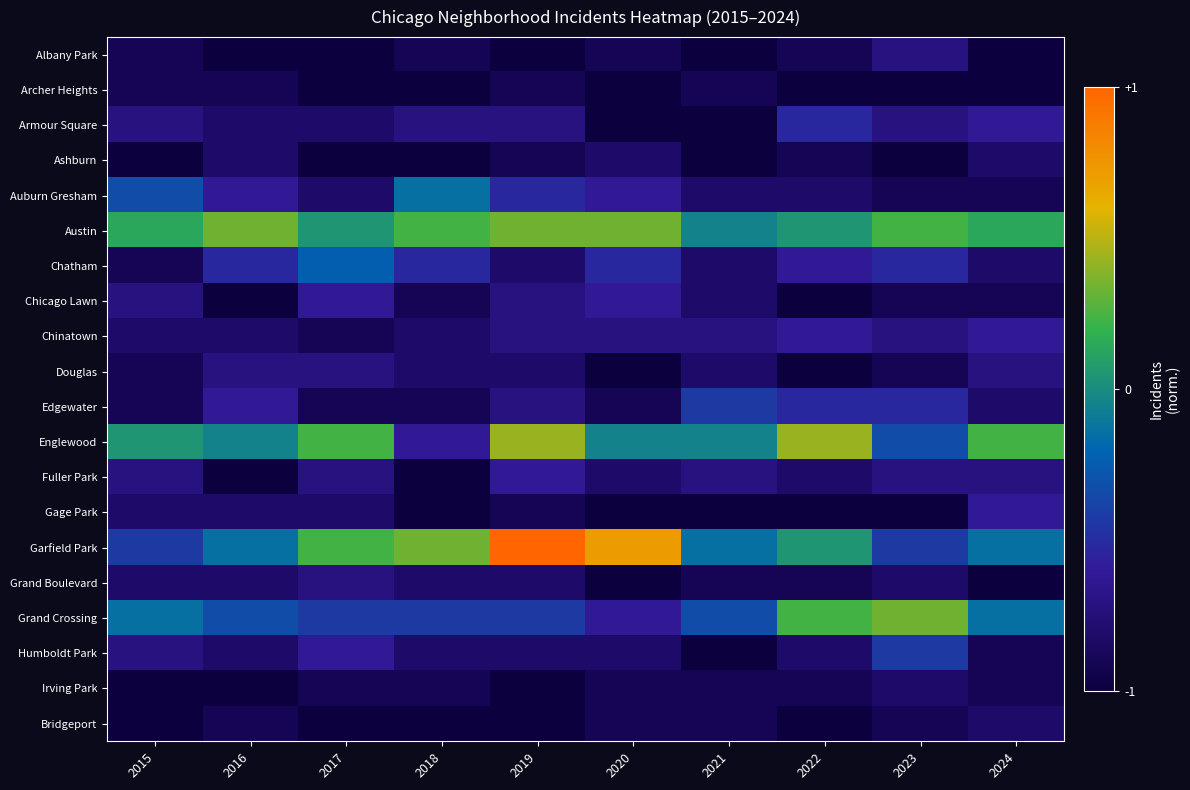

Reading left to right, what are all the values shown in this chart?

Albany Park: 2015=-0.9	2016=-1.0	2017=-1.0	2018=-0.9	2019=-1.0	2020=-0.9	2021=-1.0	2022=-0.9	2023=-0.7	2024=-1.0
Archer Heights: 2015=-0.9	2016=-0.9	2017=-1.0	2018=-1.0	2019=-0.9	2020=-1.0	2021=-0.9	2022=-1.0	2023=-1.0	2024=-1.0
Armour Square: 2015=-0.7	2016=-0.8	2017=-0.8	2018=-0.7	2019=-0.7	2020=-1.0	2021=-1.0	2022=-0.5	2023=-0.7	2024=-0.6
Ashburn: 2015=-1.0	2016=-0.8	2017=-1.0	2018=-1.0	2019=-0.9	2020=-0.8	2021=-1.0	2022=-0.9	2023=-1.0	2024=-0.8
Auburn Gresham: 2015=-0.3	2016=-0.6	2017=-0.8	2018=-0.1	2019=-0.5	2020=-0.6	2021=-0.8	2022=-0.8	2023=-0.9	2024=-0.9
Austin: 2015=0.1	2016=0.3	2017=0.0	2018=0.2	2019=0.3	2020=0.3	2021=-0.0	2022=0.0	2023=0.2	2024=0.1
Chatham: 2015=-0.9	2016=-0.5	2017=-0.2	2018=-0.5	2019=-0.8	2020=-0.5	2021=-0.8	2022=-0.6	2023=-0.5	2024=-0.8
Chicago Lawn: 2015=-0.7	2016=-1.0	2017=-0.6	2018=-0.9	2019=-0.7	2020=-0.6	2021=-0.8	2022=-1.0	2023=-0.9	2024=-0.9
Chinatown: 2015=-0.8	2016=-0.8	2017=-0.9	2018=-0.8	2019=-0.7	2020=-0.7	2021=-0.7	2022=-0.6	2023=-0.7	2024=-0.6
Douglas: 2015=-0.9	2016=-0.7	2017=-0.7	2018=-0.8	2019=-0.8	2020=-1.0	2021=-0.8	2022=-1.0	2023=-0.9	2024=-0.7
Edgewater: 2015=-0.9	2016=-0.6	2017=-0.9	2018=-0.9	2019=-0.7	2020=-0.9	2021=-0.4	2022=-0.5	2023=-0.5	2024=-0.8
Englewood: 2015=0.0	2016=-0.0	2017=0.2	2018=-0.6	2019=0.4	2020=-0.0	2021=-0.0	2022=0.4	2023=-0.3	2024=0.2
Fuller Park: 2015=-0.7	2016=-1.0	2017=-0.7	2018=-1.0	2019=-0.6	2020=-0.8	2021=-0.7	2022=-0.8	2023=-0.7	2024=-0.7
Gage Park: 2015=-0.8	2016=-0.8	2017=-0.8	2018=-1.0	2019=-0.9	2020=-1.0	2021=-1.0	2022=-1.0	2023=-1.0	2024=-0.6
Garfield Park: 2015=-0.4	2016=-0.1	2017=0.2	2018=0.3	2019=1.0	2020=0.7	2021=-0.1	2022=0.0	2023=-0.4	2024=-0.1
Grand Boulevard: 2015=-0.8	2016=-0.8	2017=-0.7	2018=-0.8	2019=-0.8	2020=-1.0	2021=-0.9	2022=-0.9	2023=-0.8	2024=-1.0
Grand Crossing: 2015=-0.1	2016=-0.3	2017=-0.4	2018=-0.4	2019=-0.4	2020=-0.6	2021=-0.3	2022=0.2	2023=0.3	2024=-0.1
Humboldt Park: 2015=-0.7	2016=-0.8	2017=-0.6	2018=-0.8	2019=-0.8	2020=-0.8	2021=-1.0	2022=-0.8	2023=-0.4	2024=-0.9
Irving Park: 2015=-1.0	2016=-1.0	2017=-0.9	2018=-0.9	2019=-1.0	2020=-0.9	2021=-0.9	2022=-0.9	2023=-0.8	2024=-0.9
Bridgeport: 2015=-1.0	2016=-0.9	2017=-1.0	2018=-1.0	2019=-1.0	2020=-0.9	2021=-0.9	2022=-1.0	2023=-0.9	2024=-0.8